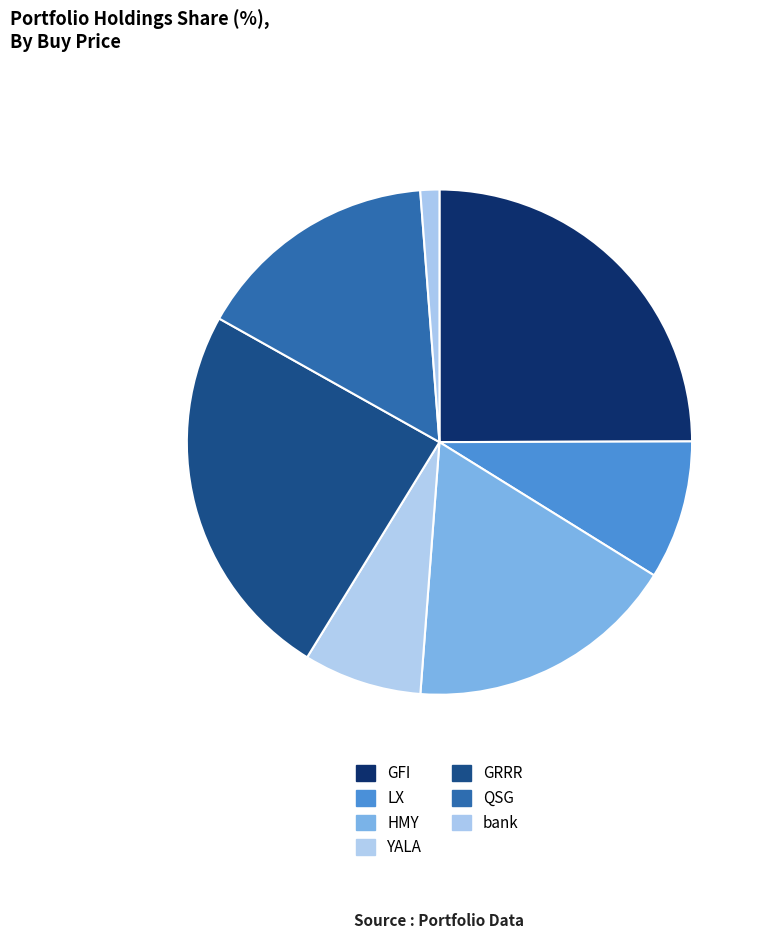

To the nearest percent, what is the combined percentage of YALA and bank?

9%